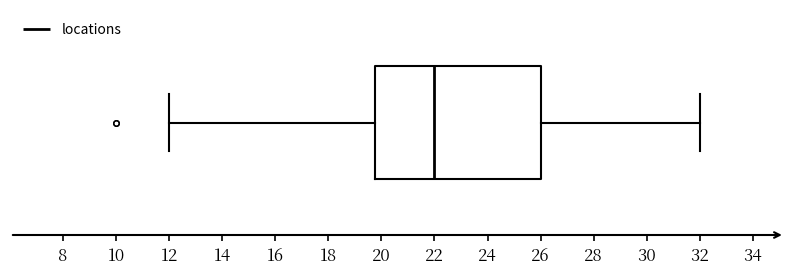

Read this box plot against the x-axis: the position of the median line, the range covered by the box, and the ends of both whiskers. The values are not printed on the chart, so give them approximately, as read against the axis.

median 22.0, box 19.8 to 26.0, whiskers 12.0 to 32.0